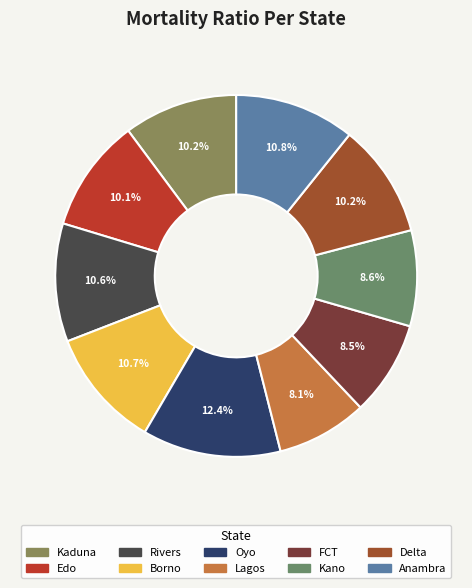

Does any single category account for the majority?

No